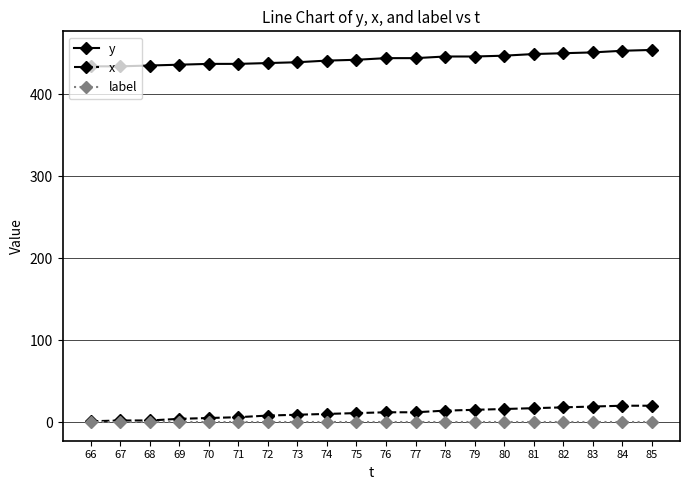

What is the spread (max minus min) of values at 78?

446